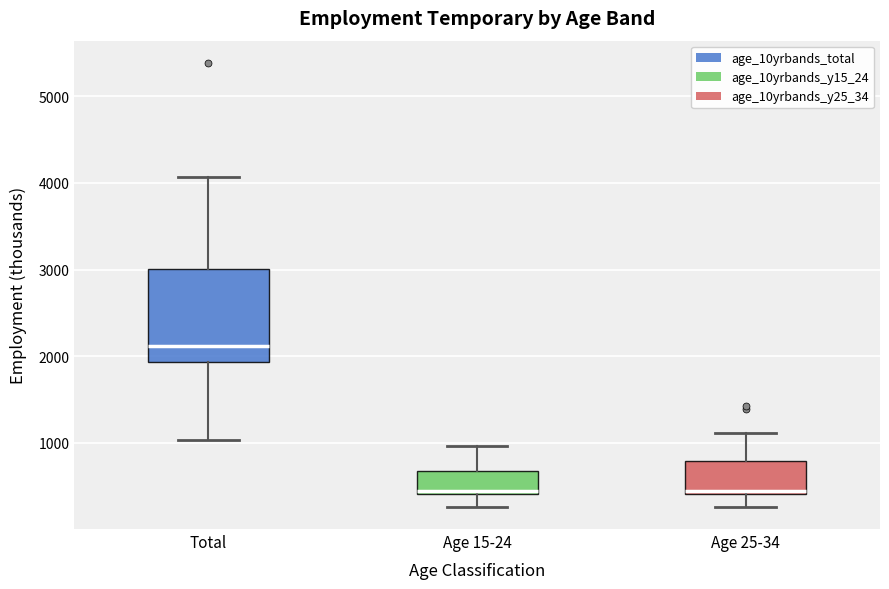

Reading left to right, transcribe this box plot: for each box, give where its median line is, the range the box spans, and where its two whiskers end, as read against the y-axis. The values are not printed on the chart, so give them approximately, as read against the axis.

Total: median 2100, box 1900 to 3000, whiskers 1000 to 4100
Age 15-24: median 400 (just above the box's lower edge), box 400 to 700, whiskers 300 to 1000
Age 25-34: median 400 (just above the box's lower edge), box 400 to 800, whiskers 300 to 1100